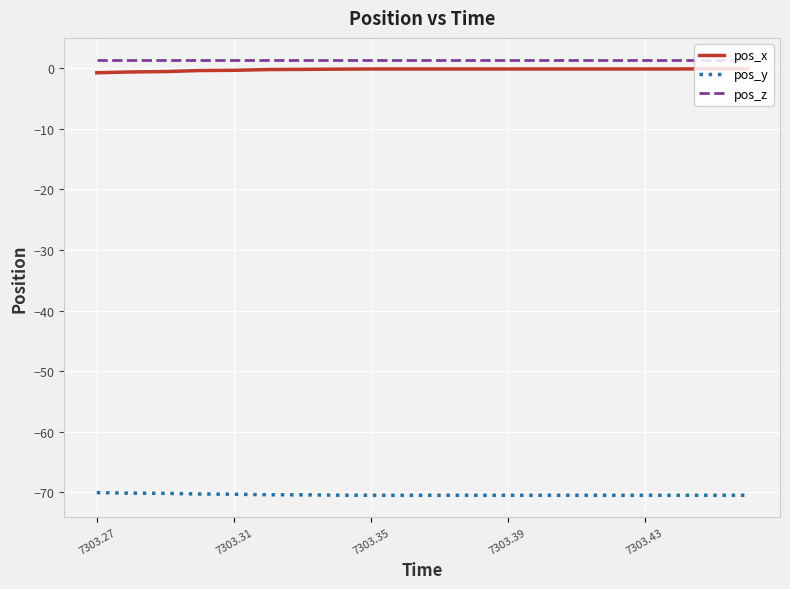

Rank the series by their maximum value, from highest to lowest.

pos_z, pos_x, pos_y